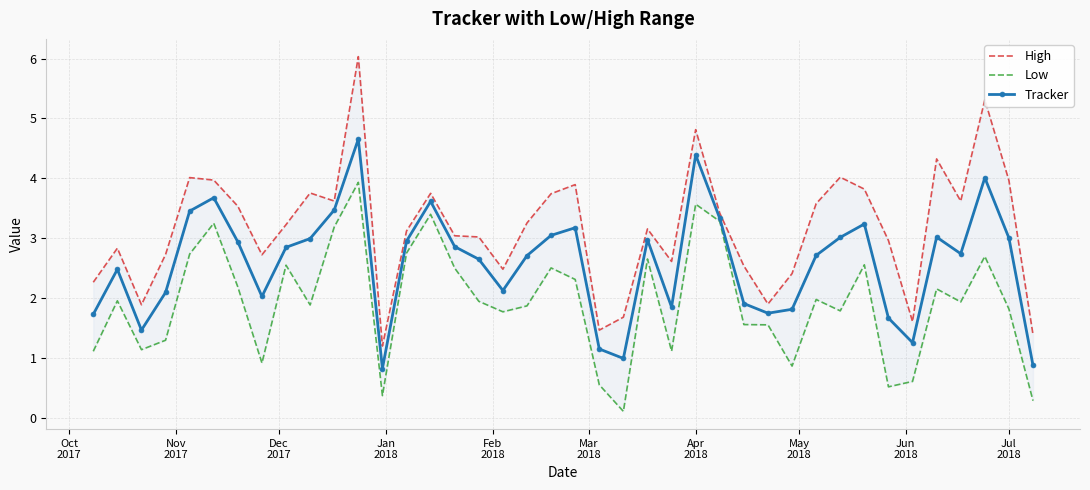

What is the lowest value of the Tracker series?

0.8